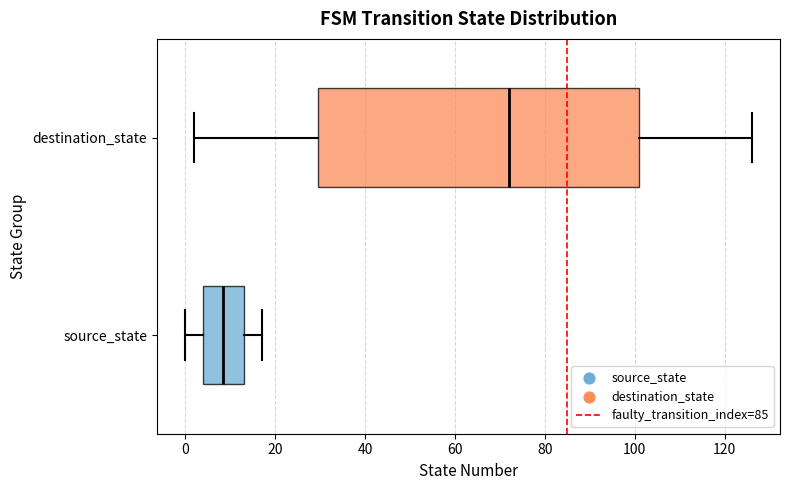

Which box is the widest, from its left edge to its right edge?

destination_state